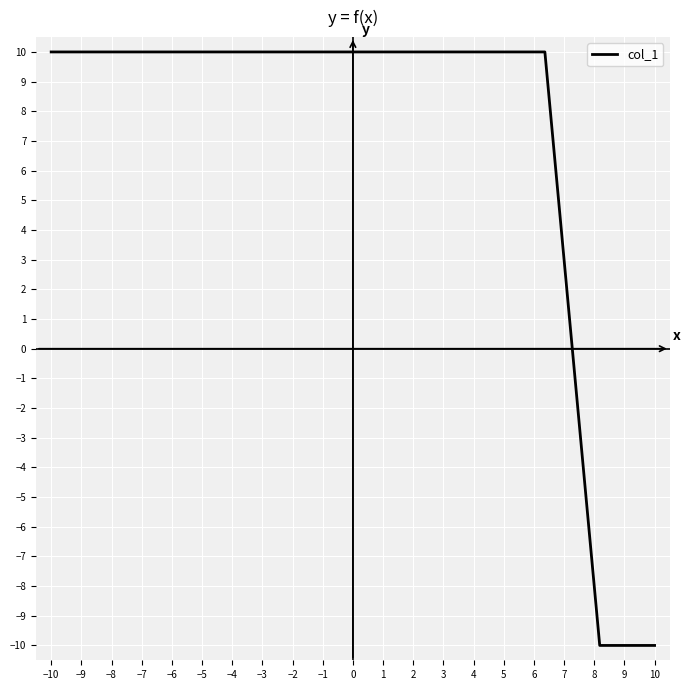

What is the greatest value displayed?

10